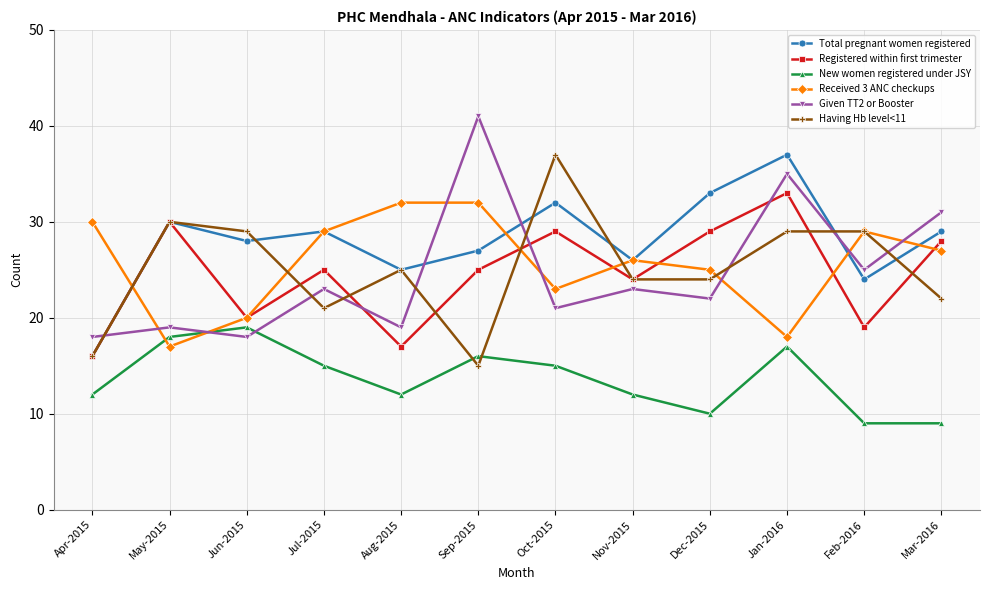

The Given TT2 or Booster series shows 41 at Sep-2015. True or false?

True